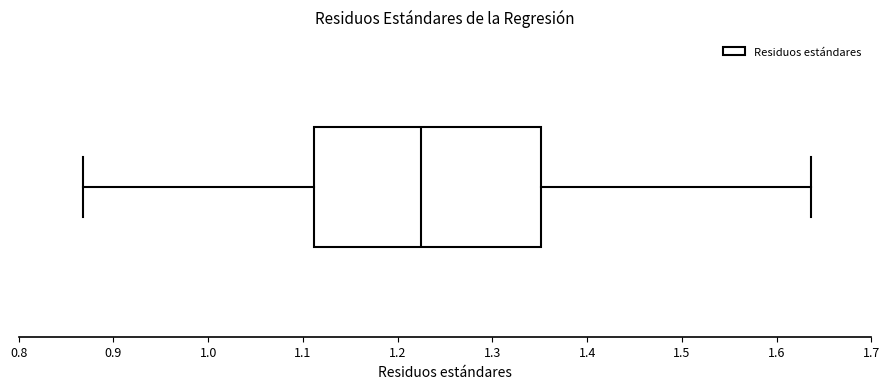

Transcribe this box plot: give where the median line is, the range the box spans, and where the two whiskers end, as read against the x-axis. The values are not printed on the chart, so give them approximately, as read against the axis.

median 1.22, box 1.11 to 1.35, whiskers 0.87 to 1.64